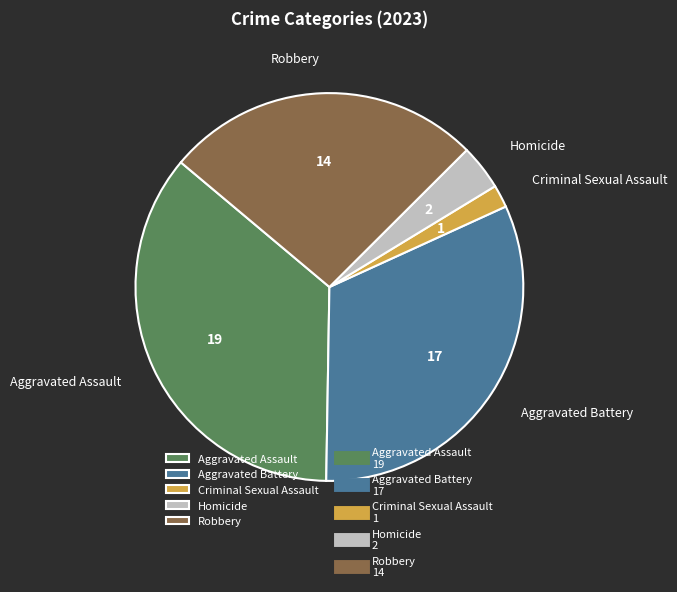

Between Aggravated Battery and Aggravated Assault, which is larger?

Aggravated Assault